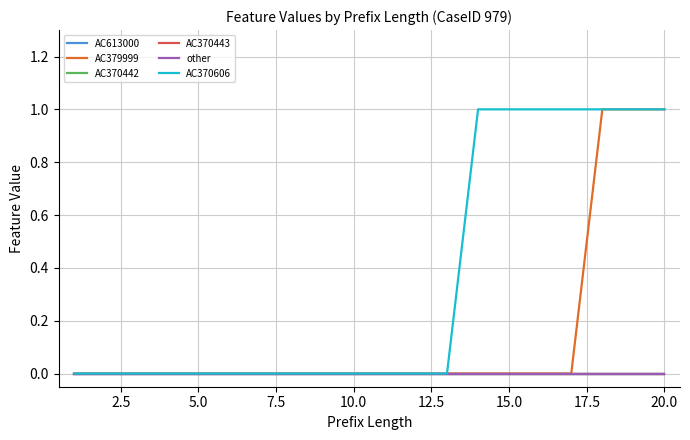

How many lines are shown in the chart?

6